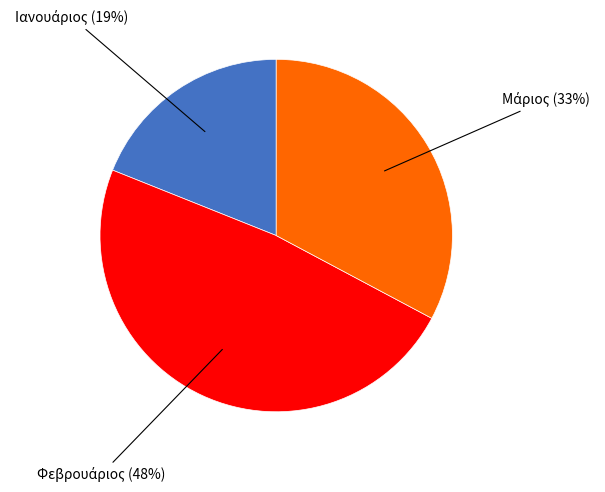

To the nearest percent, what is the difference between the largest and smallest slice percentages?

29%